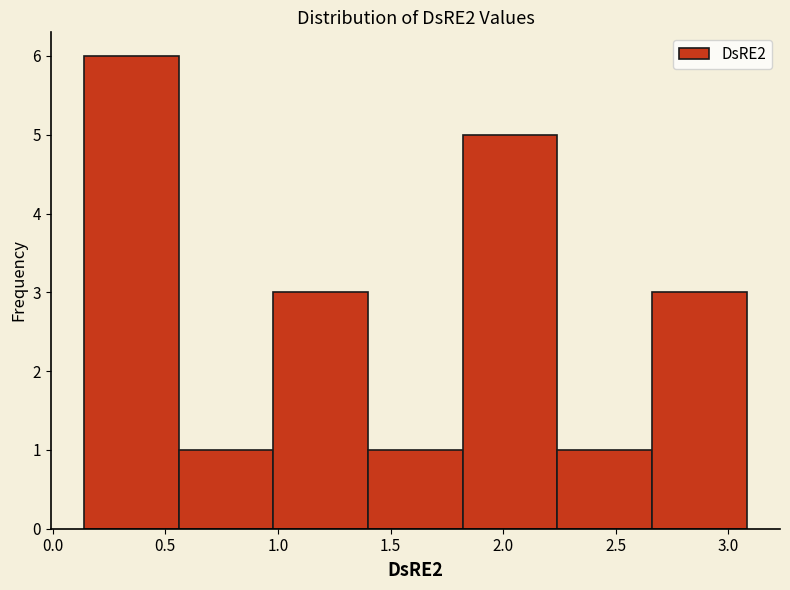

Reading left to right, transcribe this chart: for each bar, give the range it covers on the x-axis and its height. Neither the bar edges nor the heights are printed on the chart, so give them approximately, as read against the axes.

0.15 to 0.55: 6
0.55 to 1.00: 1
1.00 to 1.40: 3
1.40 to 1.80: 1
1.80 to 2.25: 5
2.25 to 2.65: 1
2.65 to 3.10: 3